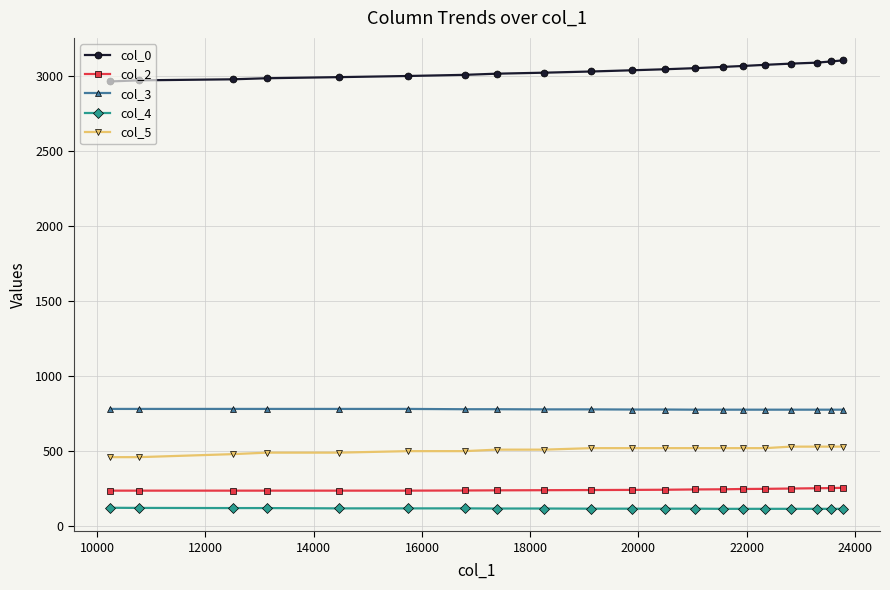

What is the sum of all col_4 values?

2360.0